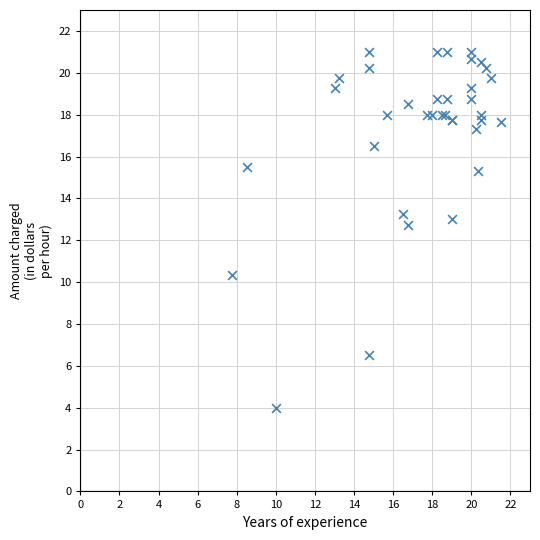

What Y value in the scatter plot is closest to 12?

12.8